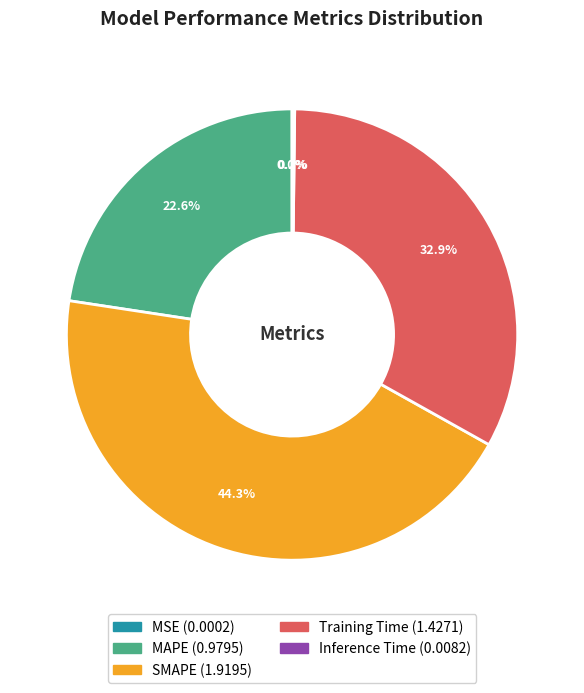

Does Training Time account for over 50% of the chart?

No